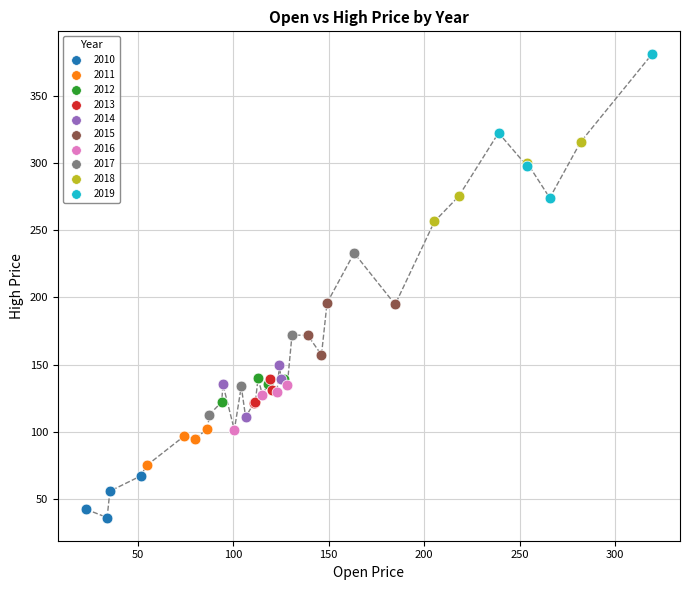

Which series reaches the minimum Y coordinate?

2010